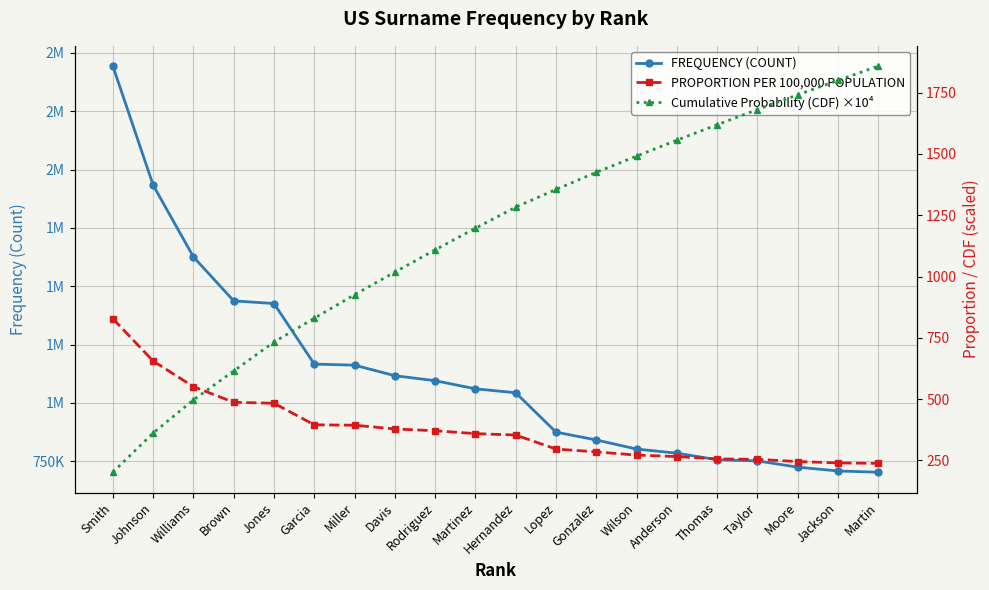

Reading left to right, what are all the values shown in this chart?

FREQUENCY (COUNT): Smith=2442977.0	Johnson=1932812.0	Williams=1625252.0	Brown=1437026.0	Jones=1425470.0	Garcia=1166120.0	Miller=1161437.0	Davis=1116357.0	Rodriguez=1094924.0	Martinez=1060159.0	Hernandez=1043281.0	Lopez=874523.0	Gonzalez=841025.0	Wilson=801882.0	Anderson=784404.0	Thomas=756142.0	Taylor=751209.0	Moore=724374.0	Jackson=708099.0	Martin=702625.0
PROPORTION PER 100,000 POPULATION: Smith=828.2	Johnson=655.2	Williams=551.0	Brown=487.2	Jones=483.2	Garcia=395.3	Miller=393.7	Davis=378.4	Rodriguez=371.2	Martinez=359.4	Hernandez=353.7	Lopez=296.5	Gonzalez=285.1	Wilson=271.8	Anderson=265.9	Thomas=256.3	Taylor=254.7	Moore=245.6	Jackson=240.1	Martin=238.2
Cumulative Probability (CDF) ×10⁴: Smith=202.0	Johnson=362.0	Williams=497.0	Brown=615.0	Jones=733.0	Garcia=830.0	Miller=926.0	Davis=1018.0	Rodriguez=1109.0	Martinez=1197.0	Hernandez=1283.0	Lopez=1355.0	Gonzalez=1425.0	Wilson=1491.0	Anderson=1556.0	Thomas=1619.0	Taylor=1681.0	Moore=1741.0	Jackson=1800.0	Martin=1858.0